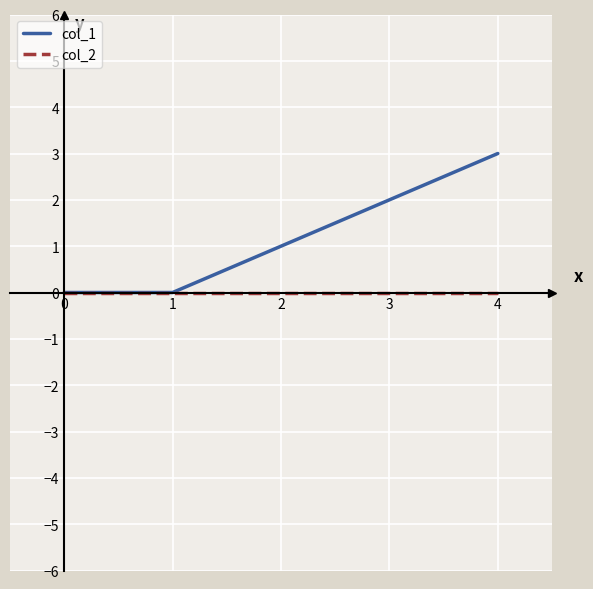

Is it true that col_2 equals 0 at 1?

True